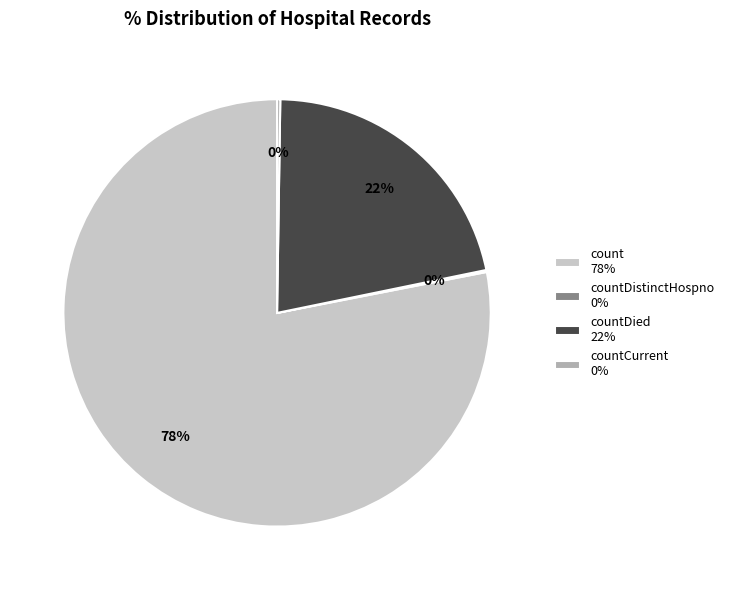

What is the ratio of the value at countDied 22% to the value at count 78%?

0.3